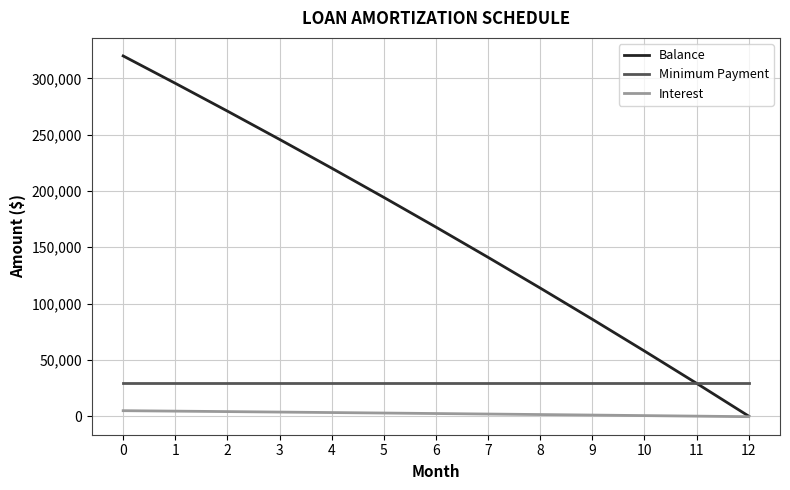

Does the chart have visible grid lines?

Yes